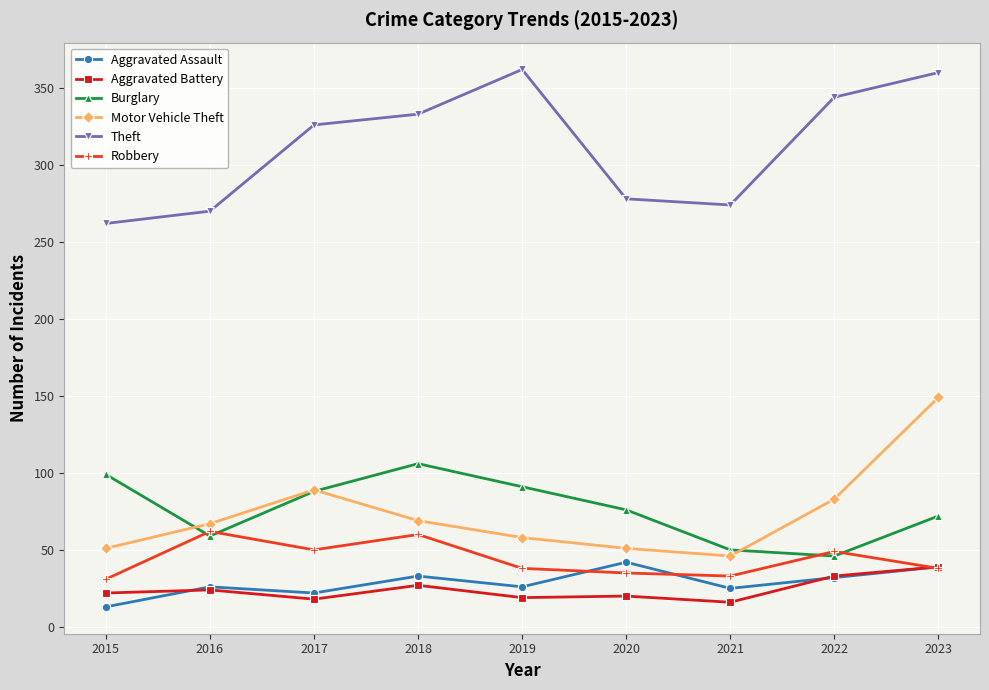

True or false: Theft has a value of 274 at 2021.

True